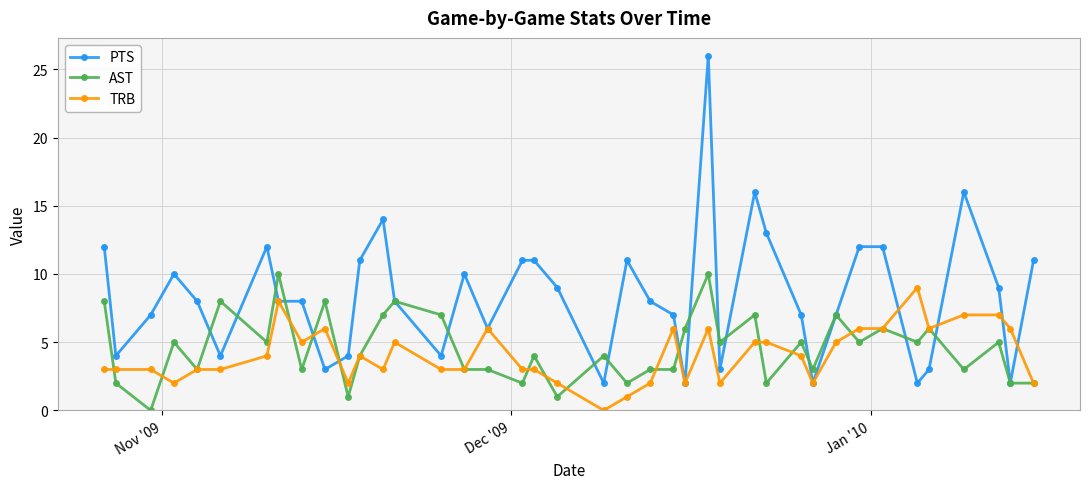

Which series has the largest total across all categories?

PTS